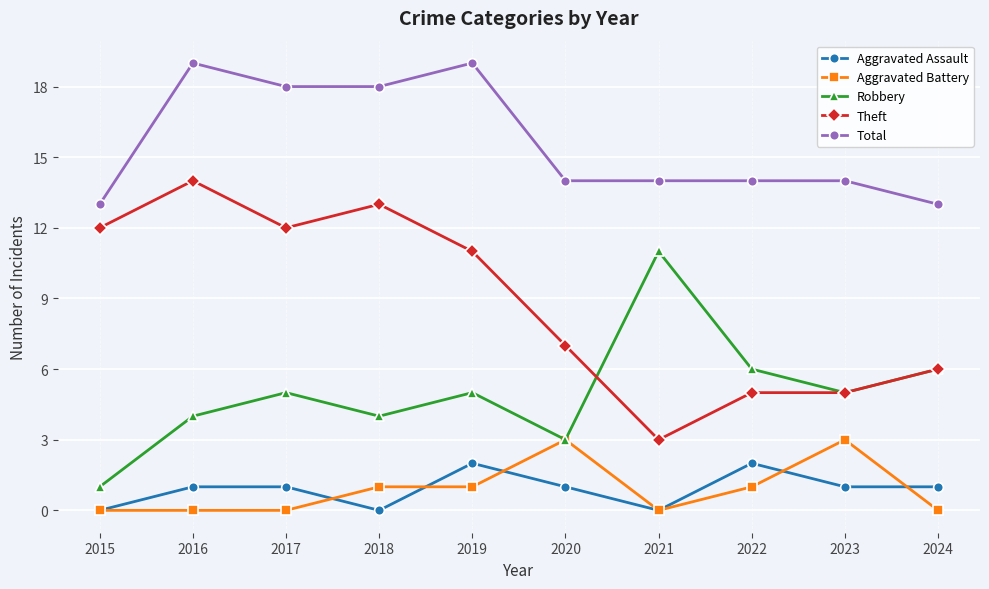

How many lines are shown in the chart?

5